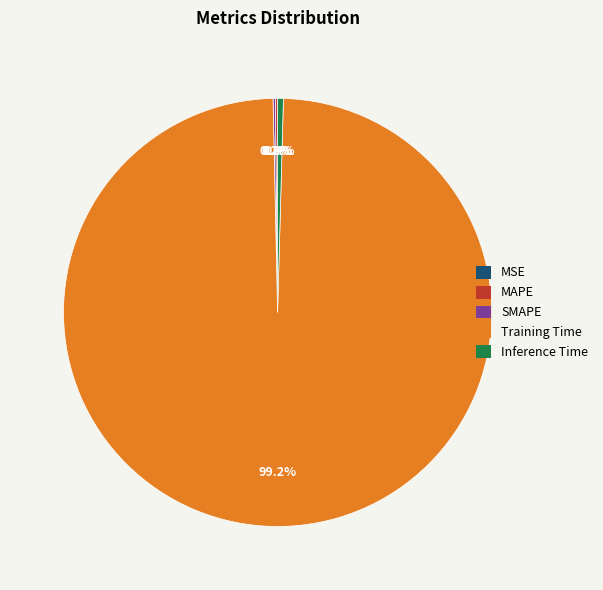

Which slice is the largest?

Training Time